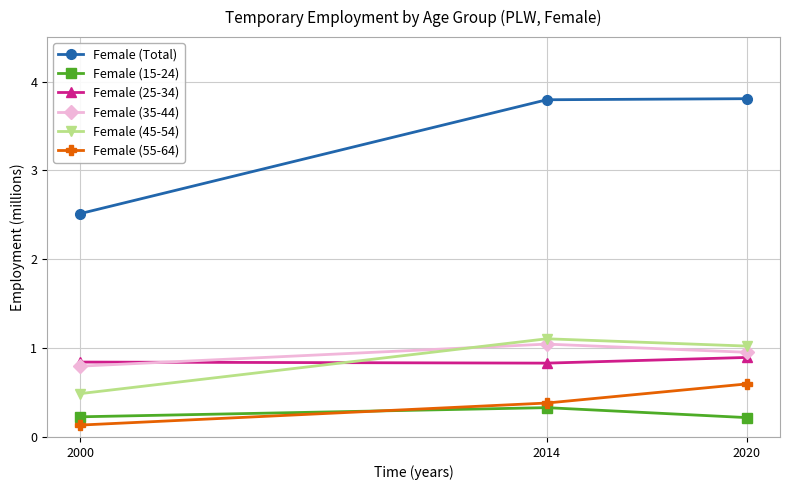

What is the difference between the second highest and minimum values in the Female (35-44) series?

0.2